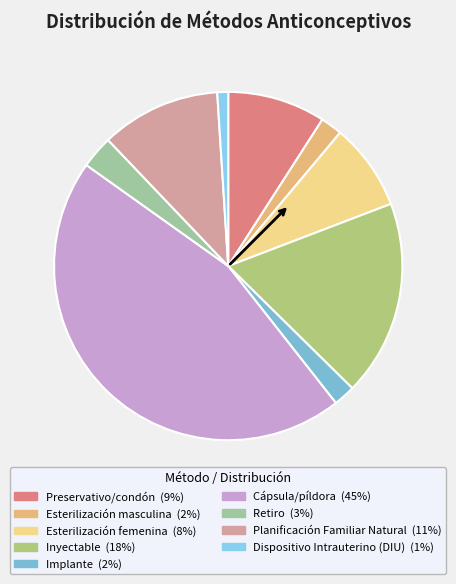

How many slices are in this pie chart?

9